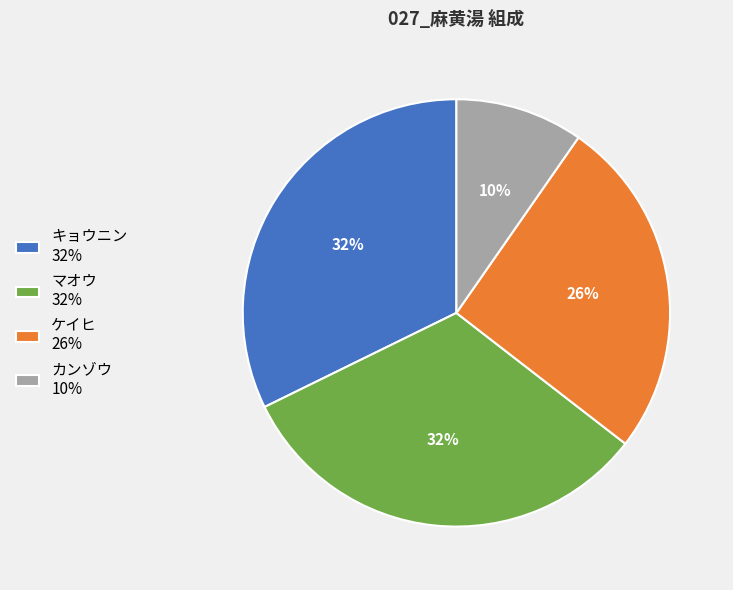

Do ケイヒ 26% and マオウ 32% together represent more than half of the pie?

Yes